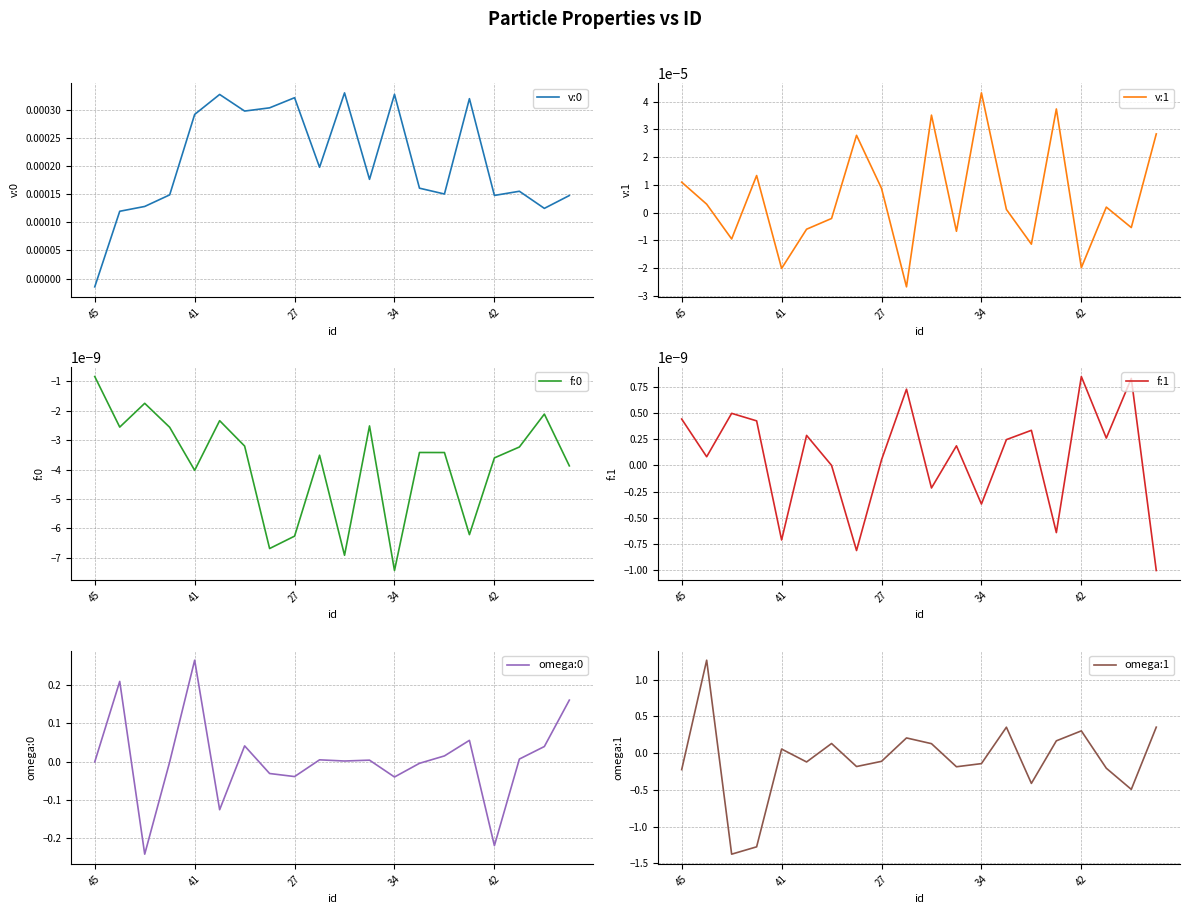

What is the sum of all omega:1 values?

-1.8